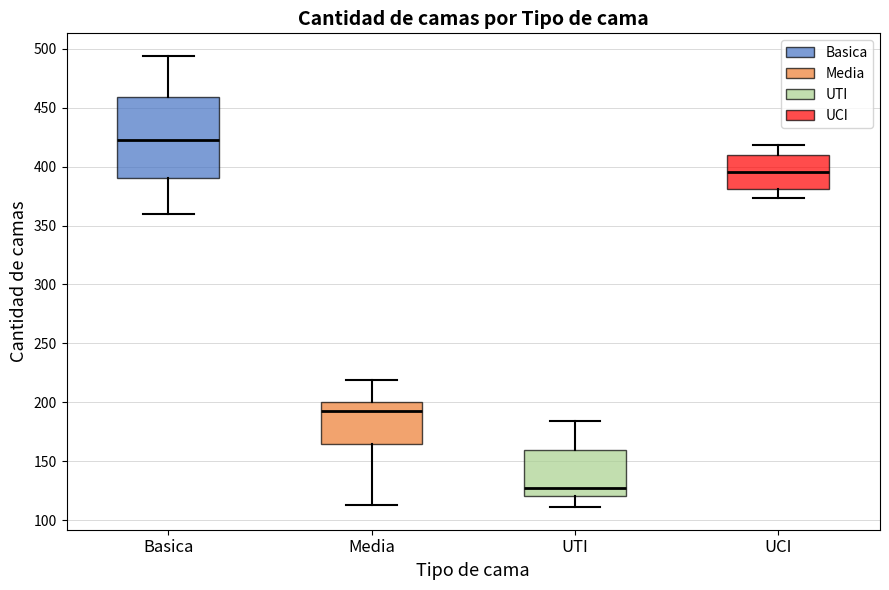

Where is the upper edge of the box for UCI on the y-axis? The values are not printed on the chart, so give them approximately, as read against the axis.

410